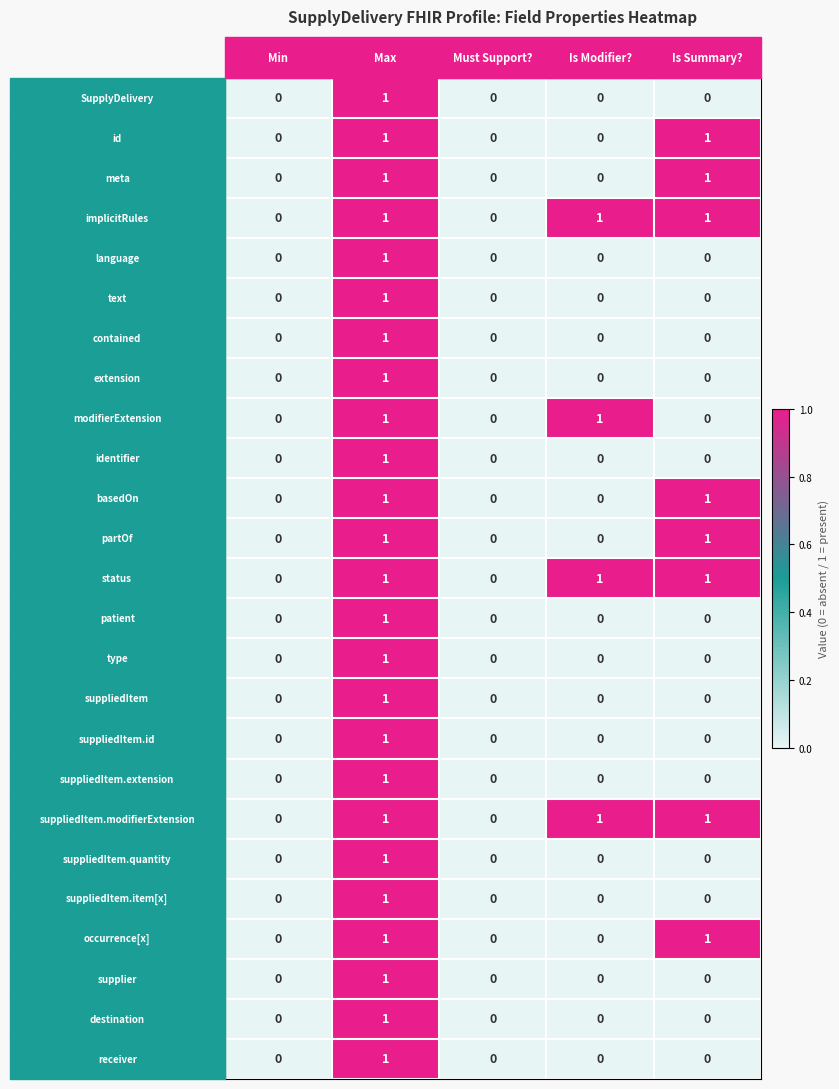

How many receiver values are between 0 and 1?

5